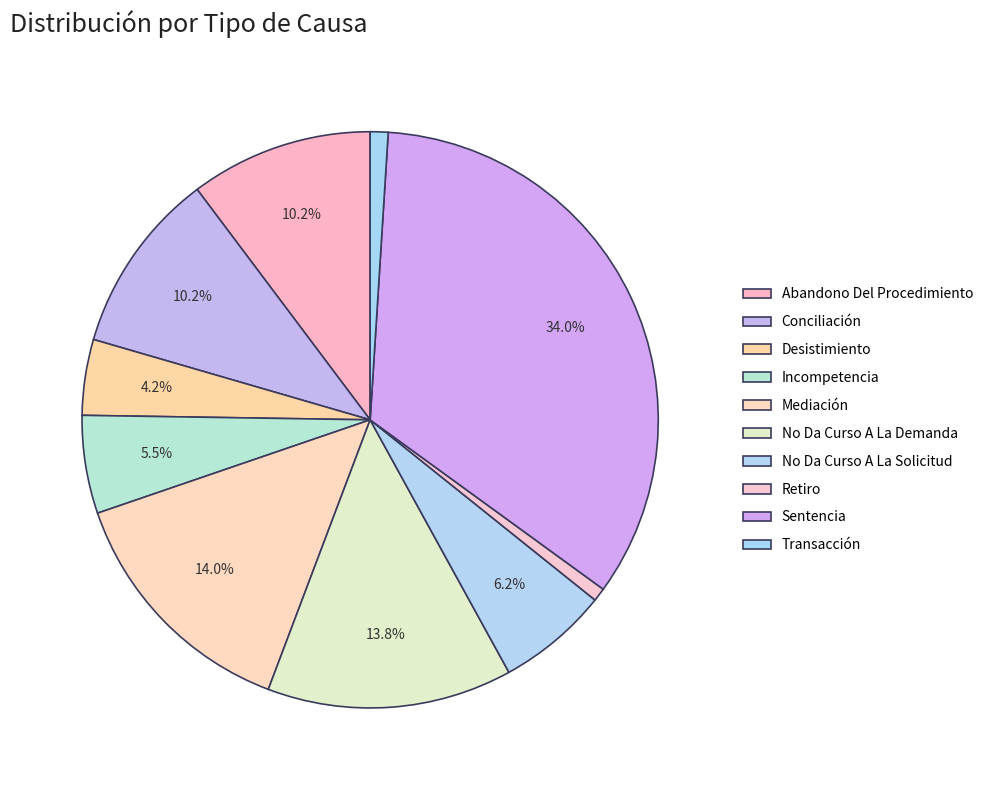

The No Da Curso A La Demanda slice represents 4% of the pie. True or false?

False